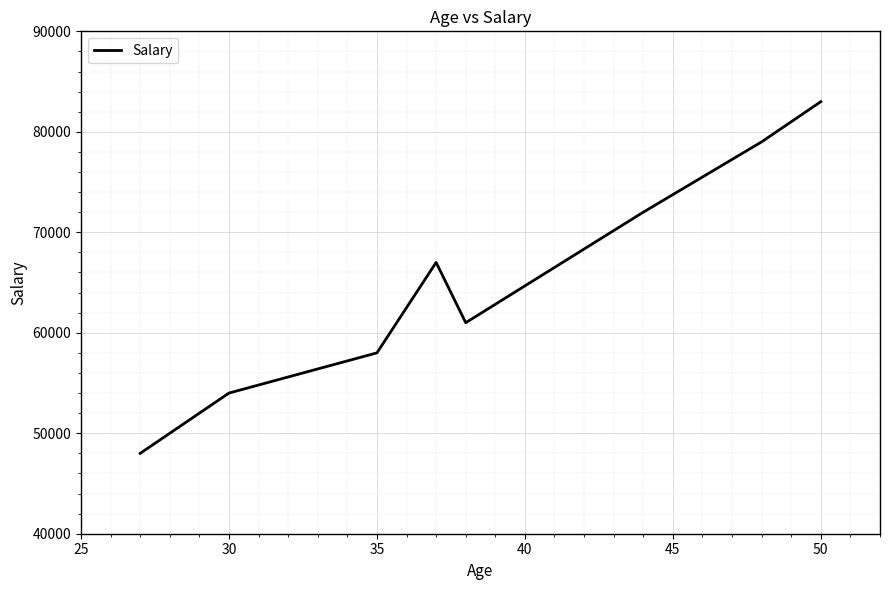

How many lines are shown in the chart?

1